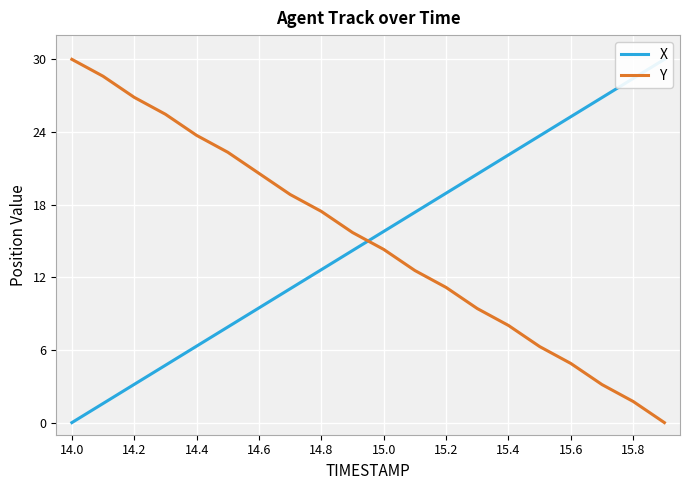

At how many categories does at least one series exceed 18?

16